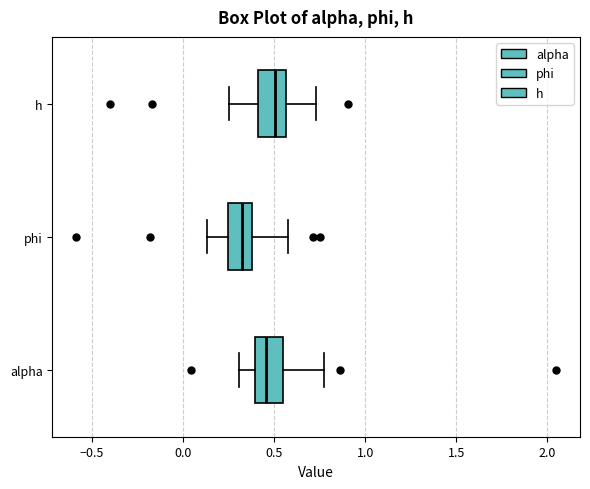

Which box has the furthest to the right median line?

h